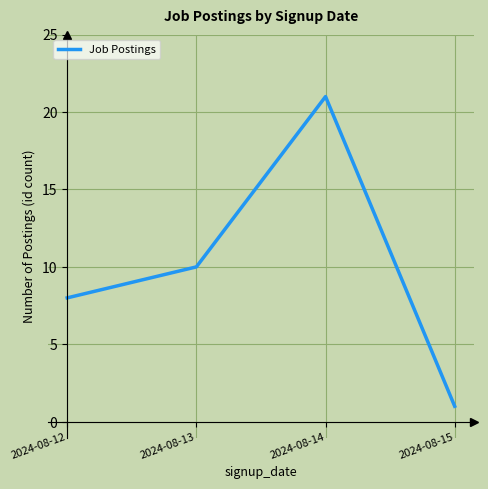

What is the change in value from 2024-08-13 to 2024-08-14?

+11